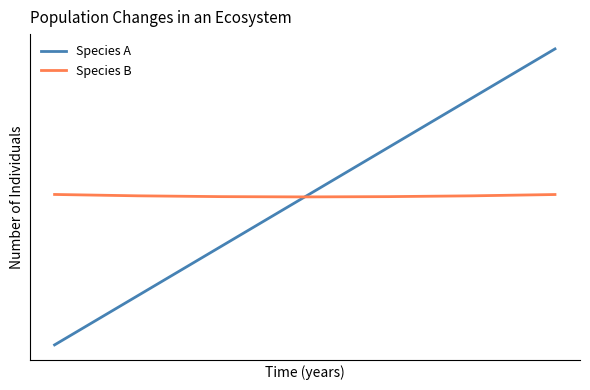

What are all the series names shown in the legend?

Species A, Species B